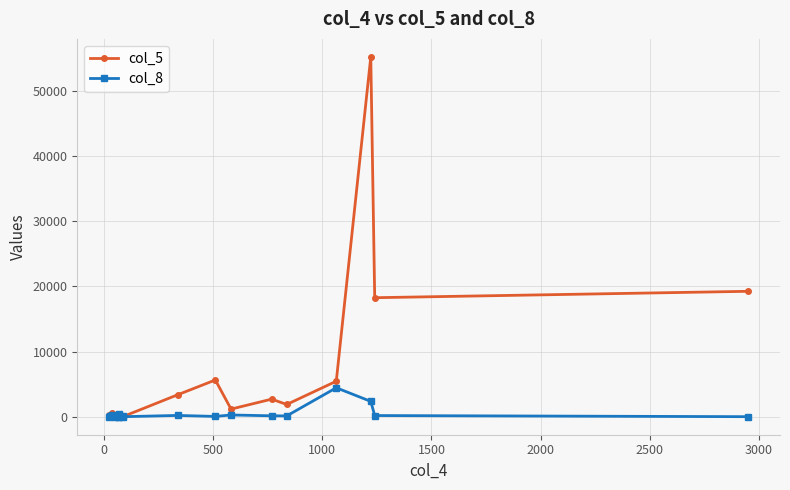

What is the maximum value shown in the chart?

55245